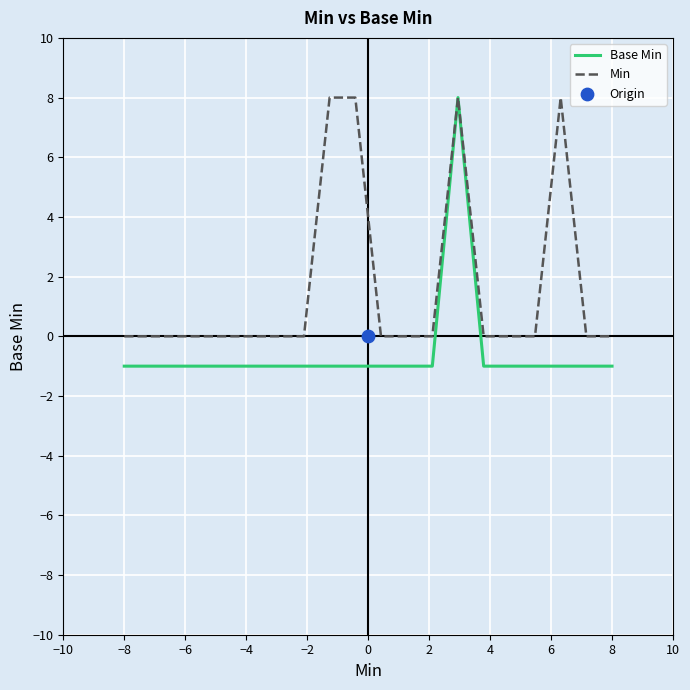

The Base Min series shows -2 at −8. True or false?

False